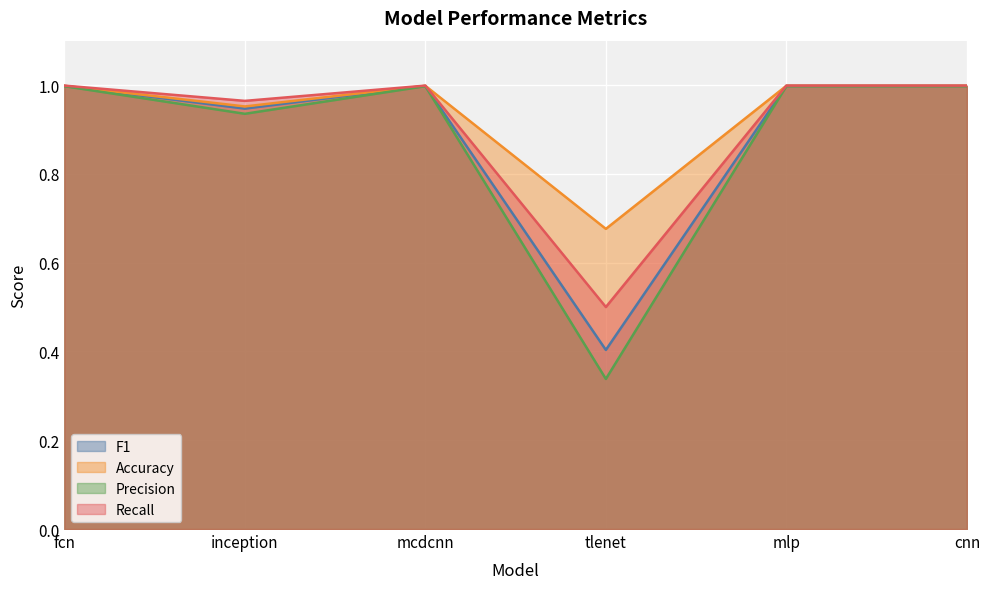

Reading right to left, extract all data points from this chart.

F1: 1.0	1.0	0.4	1.0	0.9	1.0
Accuracy: 1.0	1.0	0.7	1.0	1.0	1.0
Precision: 1.0	1.0	0.3	1.0	0.9	1.0
Recall: 1.0	1.0	0.5	1.0	1.0	1.0